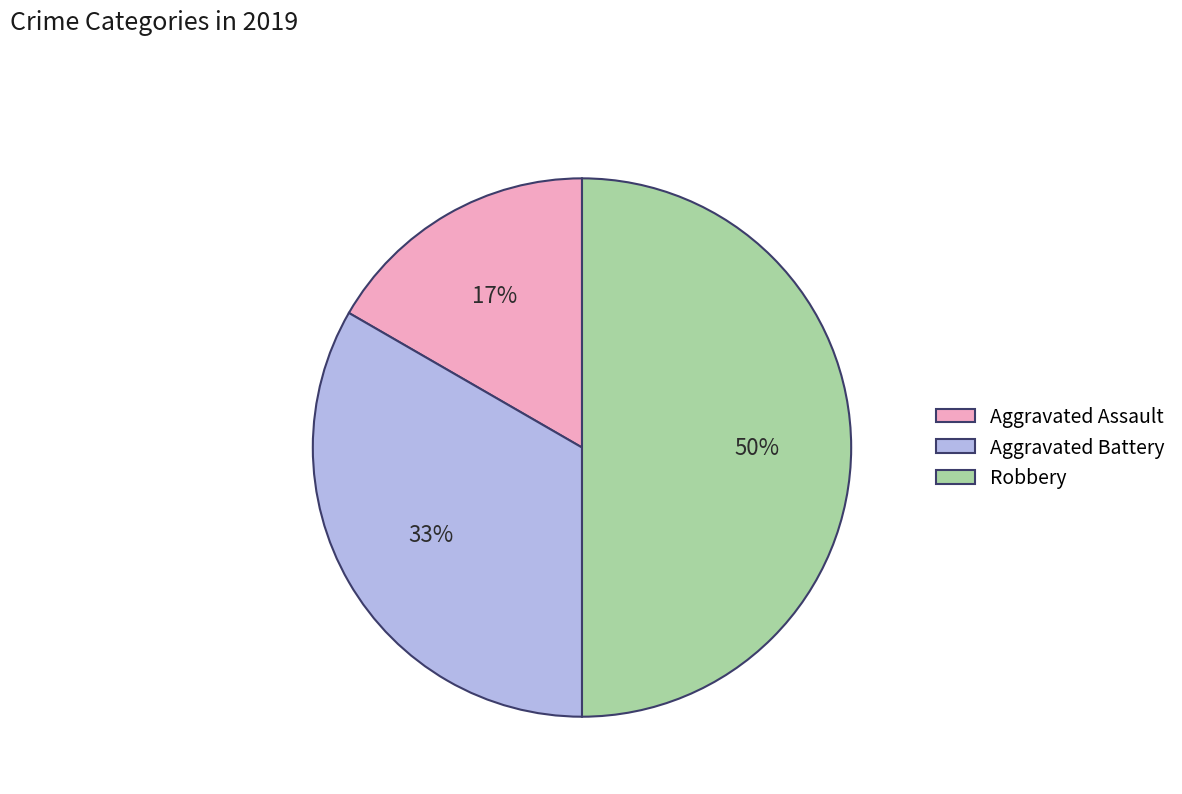

Combined, do Robbery and Aggravated Battery account for over 50%?

Yes